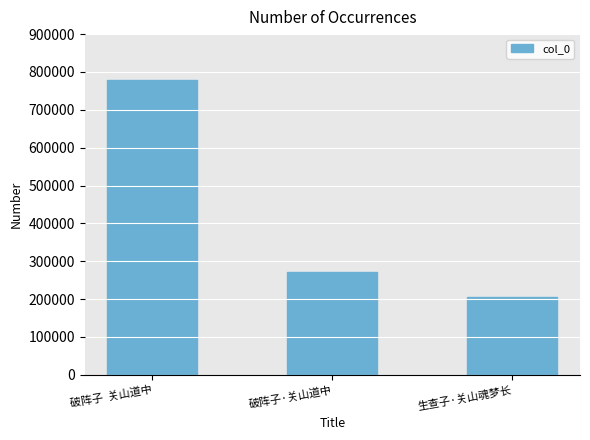

How many values are between 205674 and 778475?

3